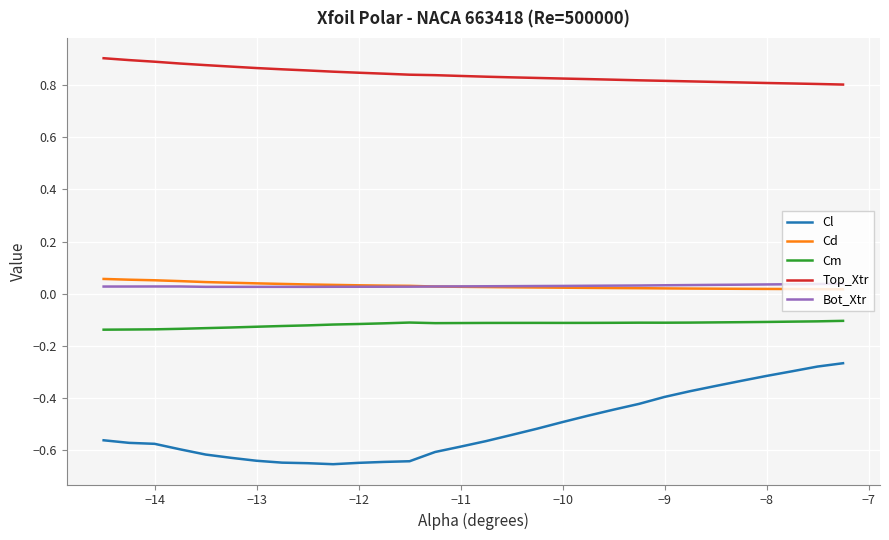

True or false: Cl and Top_Xtr cross at least once.

False